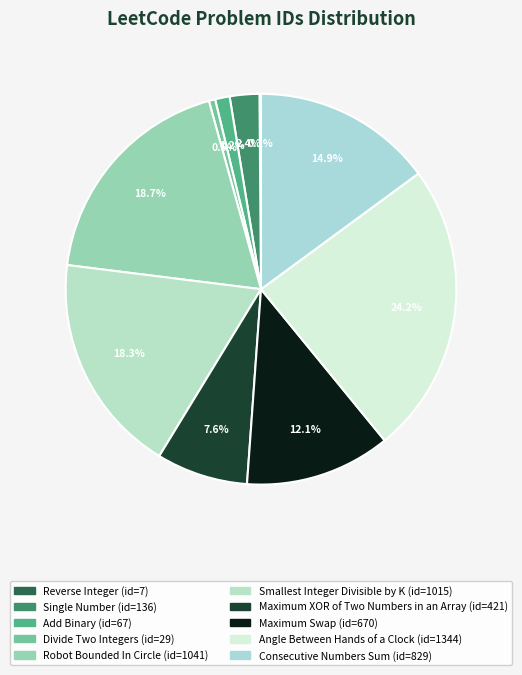

What percentage is the Single Number slice, to the nearest percent?

2%